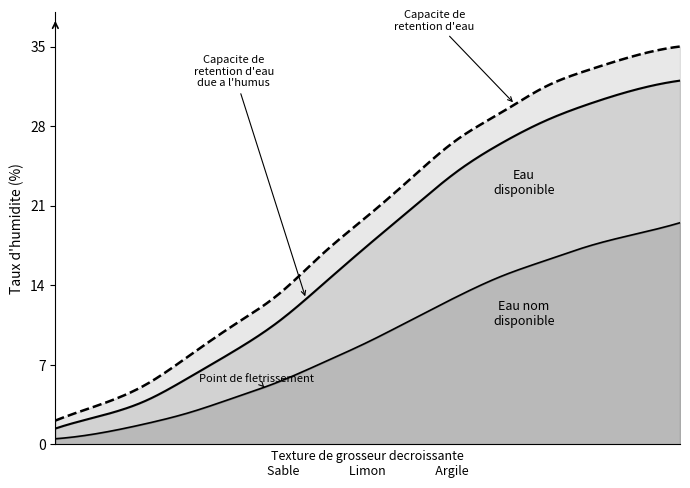

What is the minimum value shown in the chart?

0.5